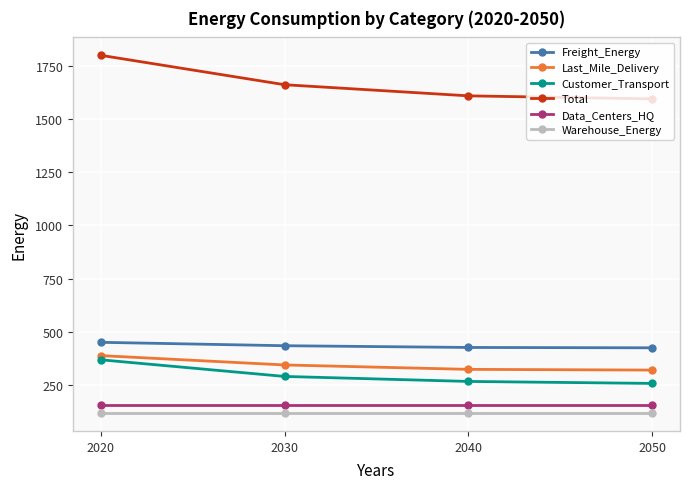

Is the value of Total at 2020 greater than the value of Data_Centers_HQ at 2050?

Yes